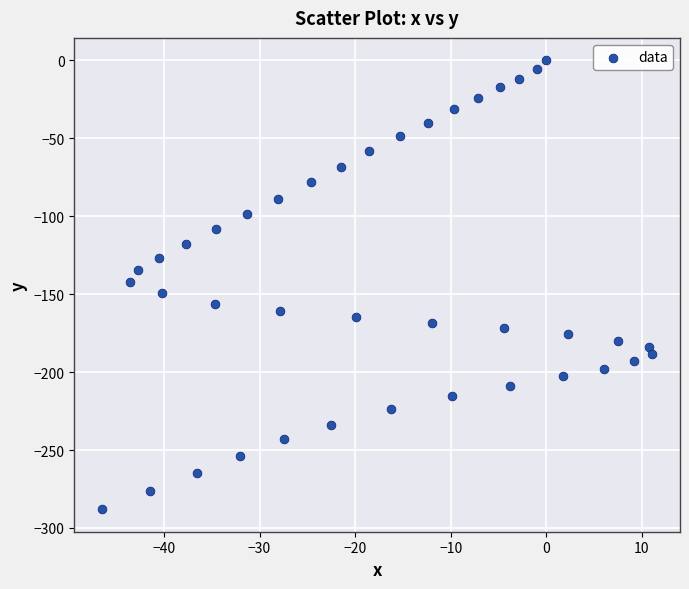

What is the range of X values (max minus min)?

57.6